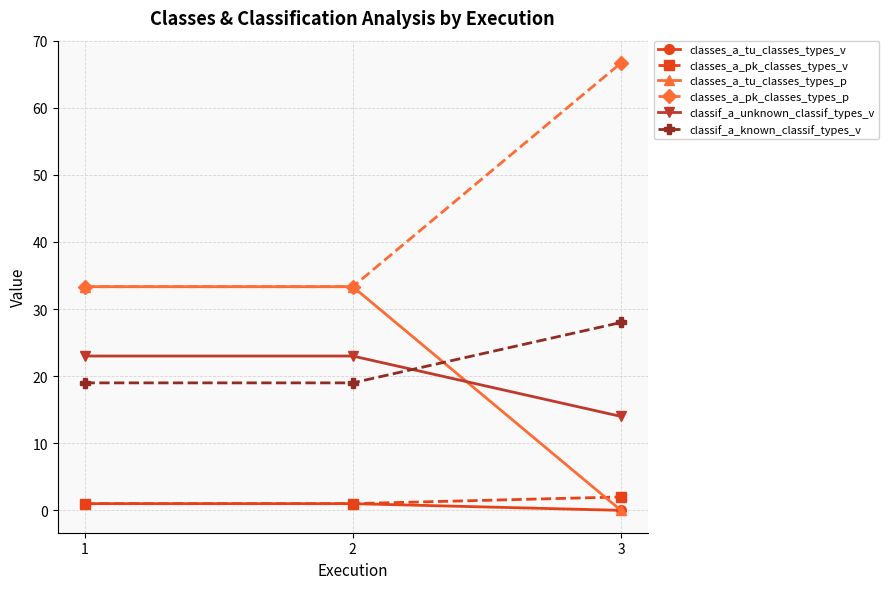

Reading left to right, transcribe all the data shown in this chart.

classes_a_tu_classes_types_v: 1=1.0	2=1.0	3=0.0
classes_a_pk_classes_types_v: 1=1.0	2=1.0	3=2.0
classes_a_tu_classes_types_p: 1=33.3	2=33.3	3=0.0
classes_a_pk_classes_types_p: 1=33.3	2=33.3	3=66.7
classif_a_unknown_classif_types_v: 1=23.0	2=23.0	3=14.0
classif_a_known_classif_types_v: 1=19.0	2=19.0	3=28.0